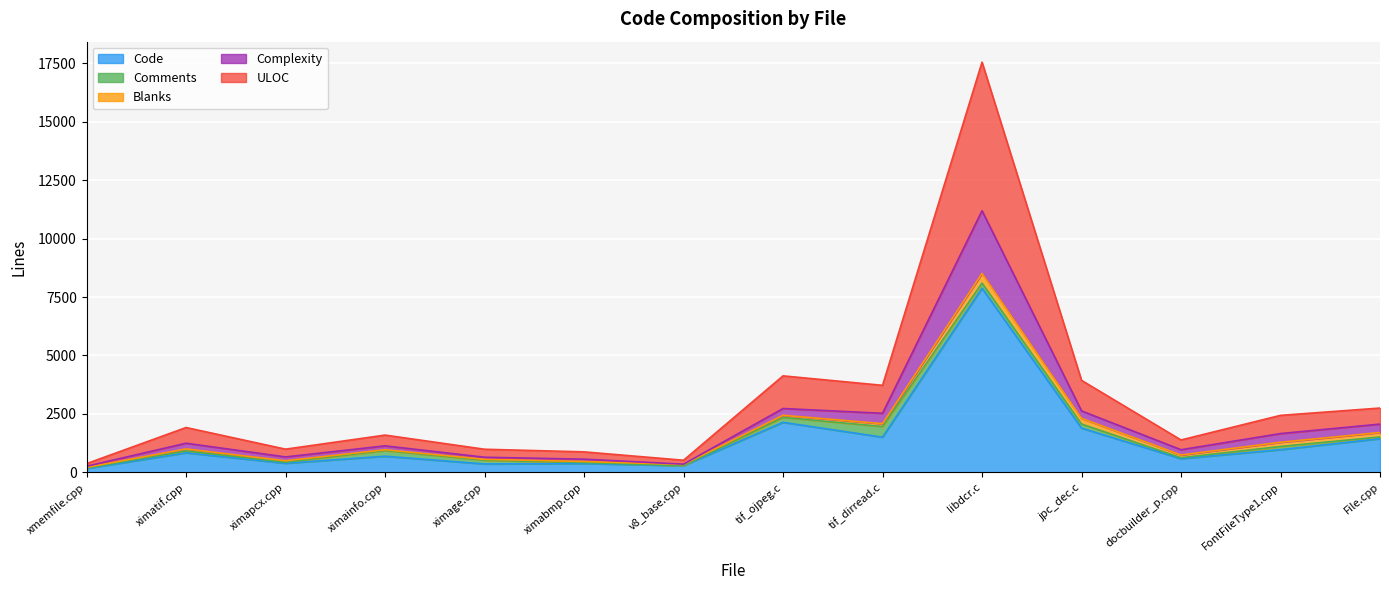

At how many categories does at least one series exceed 15420?

1